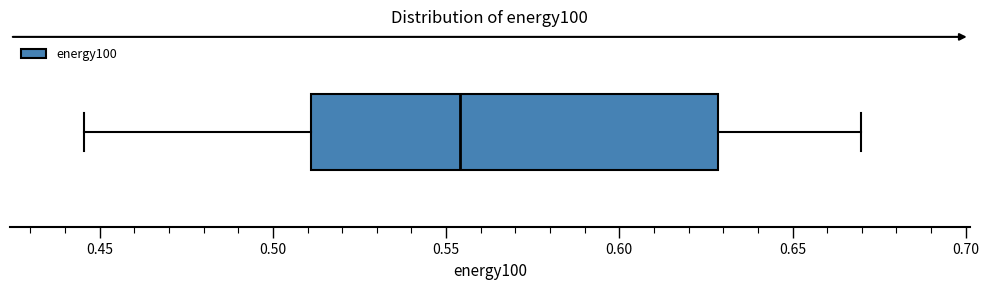

Where does the left whisker of the box end on the x-axis? The values are not printed on the chart, so give them approximately, as read against the axis.

0.445